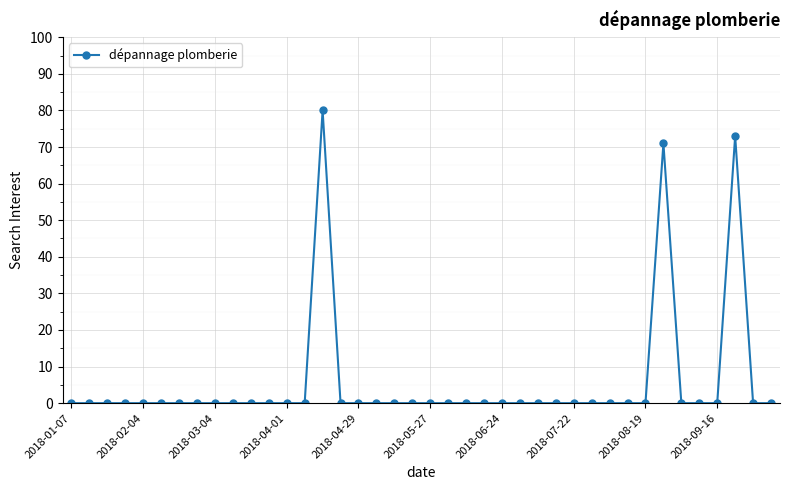

True or false: there are more than 1 points higher than both neighbors.

True